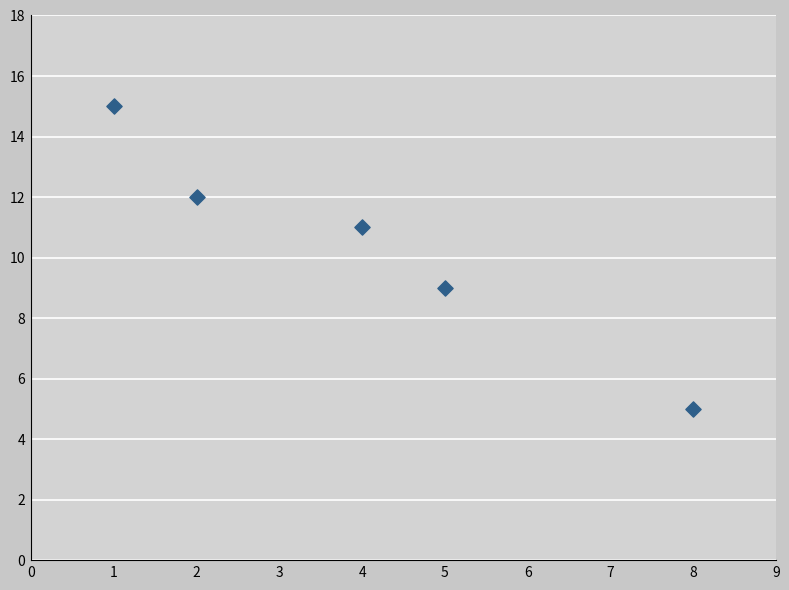

What is the range of Y values (max minus min)?

10